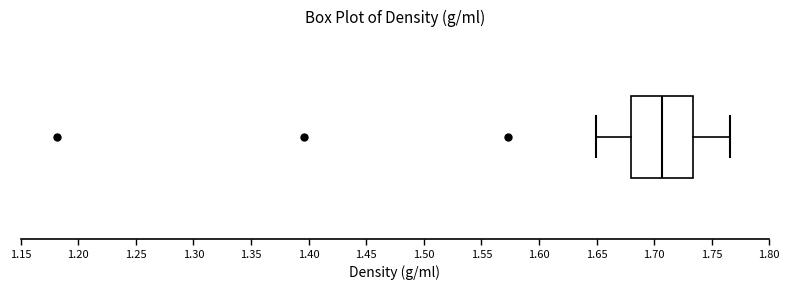

Read this box plot against the x-axis: the position of the median line, the range covered by the box, and the ends of both whiskers. The values are not printed on the chart, so give them approximately, as read against the axis.

median 1.705, box 1.680 to 1.735, whiskers 1.650 to 1.765